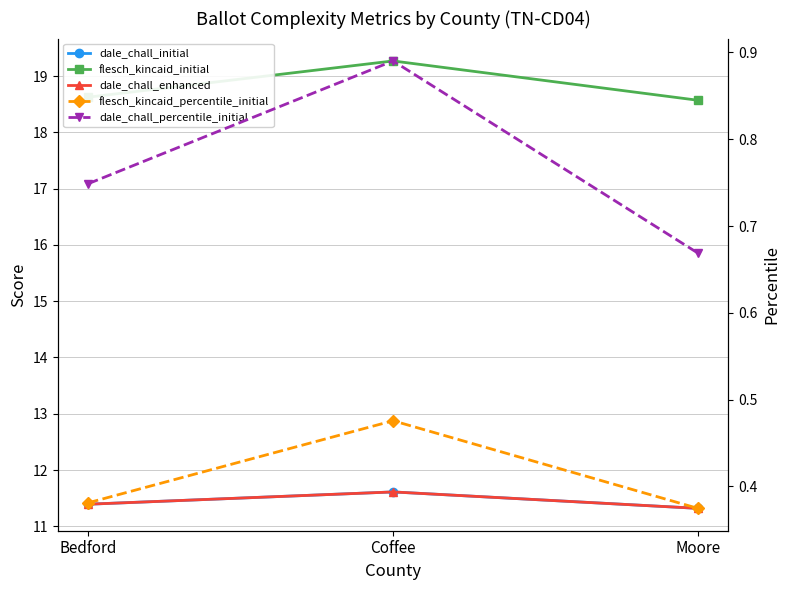

Reading right to left, what are all the values shown in this chart?

dale_chall_initial: Moore=11.3	Coffee=11.6	Bedford=11.4
flesch_kincaid_initial: Moore=18.6	Coffee=19.3	Bedford=18.6
dale_chall_enhanced: Moore=11.3	Coffee=11.6	Bedford=11.4
flesch_kincaid_percentile_initial: Moore=0.4	Coffee=0.5	Bedford=0.4
dale_chall_percentile_initial: Moore=0.7	Coffee=0.9	Bedford=0.7